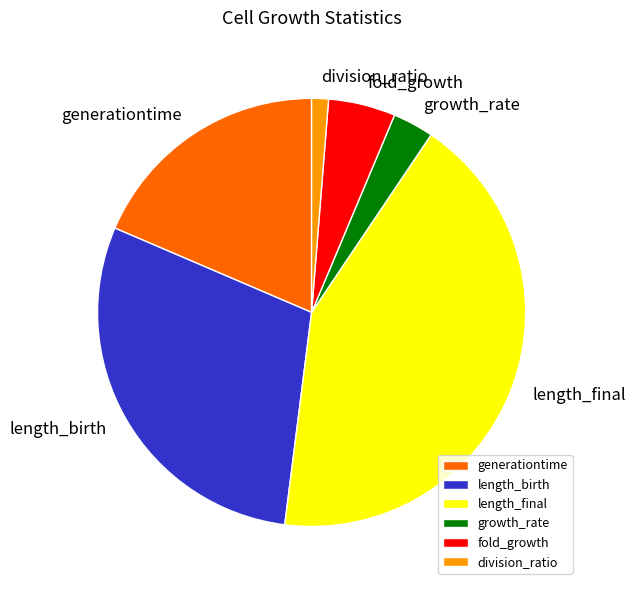

Is it true that length_final is 43% of the pie?

True